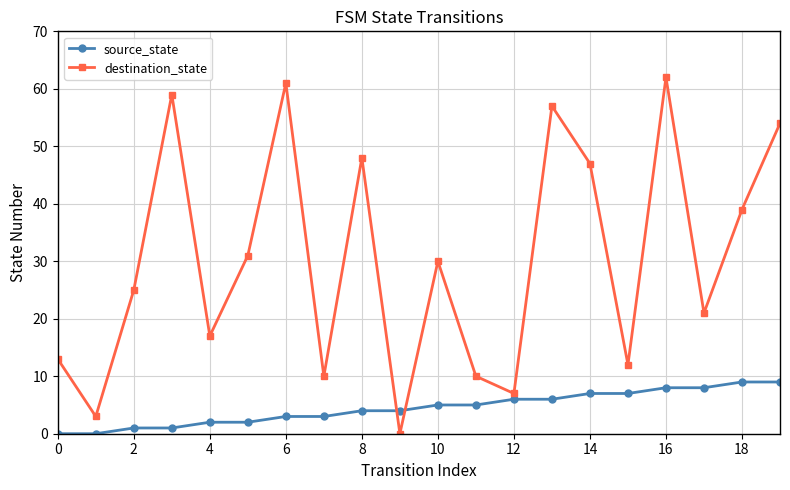

Rank the series by their average value, from lowest to highest.

source_state, destination_state